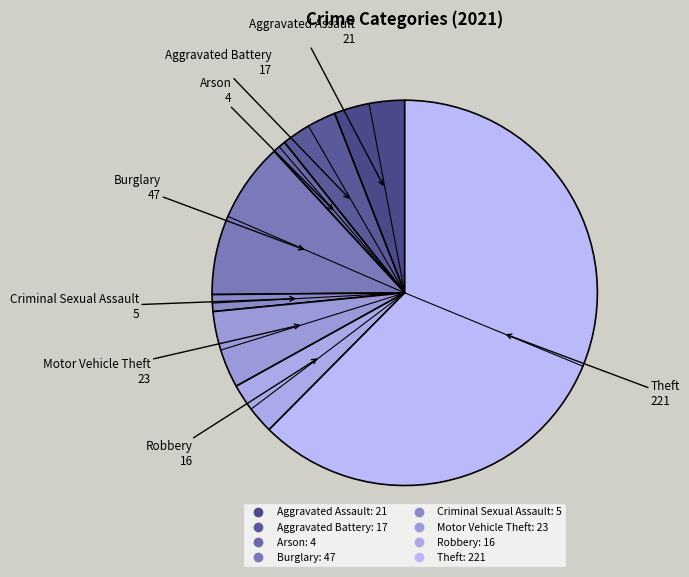

Combined, do Aggravated Battery and Burglary account for over 50%?

No